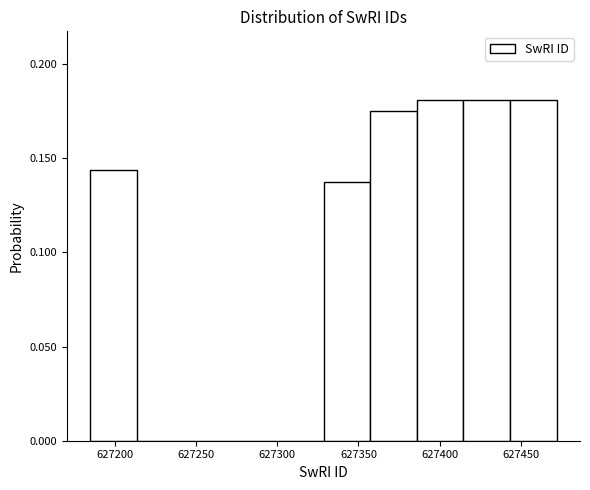

Reading left to right, transcribe this chart: for each bar, give the range it covers on the x-axis and its height. Neither the bar edges nor the heights are printed on the chart, so give them approximately, as read against the axes.

627185 to 627215: 0.145
627215 to 627240: 0
627240 to 627270: 0
627270 to 627300: 0
627300 to 627330: 0
627330 to 627355: 0.140
627355 to 627385: 0.175
627385 to 627415: 0.180
627415 to 627445: 0.180
627445 to 627470: 0.180